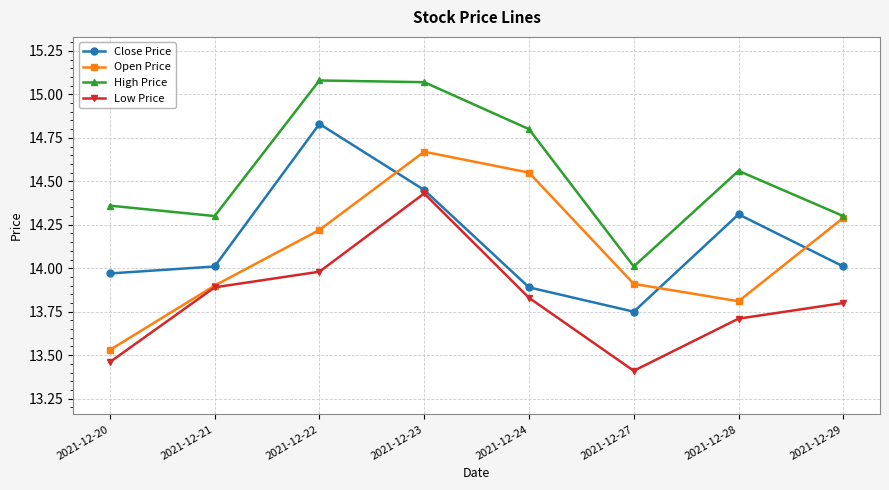

Count the number of categories in the chart.

8